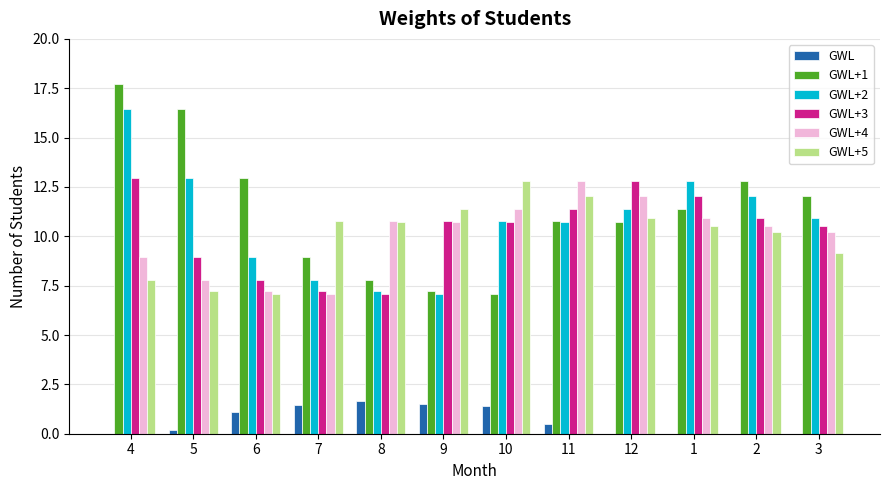

Reading right to left, list all the values displayed in this chart.

GWL: 3=-0.2	2=-0.8	1=-1.3	12=-0.8	11=0.5	10=1.4	9=1.5	8=1.6	7=1.4	6=1.1	5=0.2	4=-1.2
GWL+1: 3=12.0	2=12.8	1=11.4	12=10.7	11=10.8	10=7.1	9=7.2	8=7.8	7=9.0	6=12.9	5=16.5	4=17.7
GWL+2: 3=10.9	2=12.0	1=12.8	12=11.4	11=10.7	10=10.8	9=7.1	8=7.2	7=7.8	6=9.0	5=12.9	4=16.5
GWL+3: 3=10.5	2=10.9	1=12.0	12=12.8	11=11.4	10=10.7	9=10.8	8=7.1	7=7.2	6=7.8	5=9.0	4=12.9
GWL+4: 3=10.2	2=10.5	1=10.9	12=12.0	11=12.8	10=11.4	9=10.7	8=10.8	7=7.1	6=7.2	5=7.8	4=9.0
GWL+5: 3=9.2	2=10.2	1=10.5	12=10.9	11=12.0	10=12.8	9=11.4	8=10.7	7=10.8	6=7.1	5=7.2	4=7.8